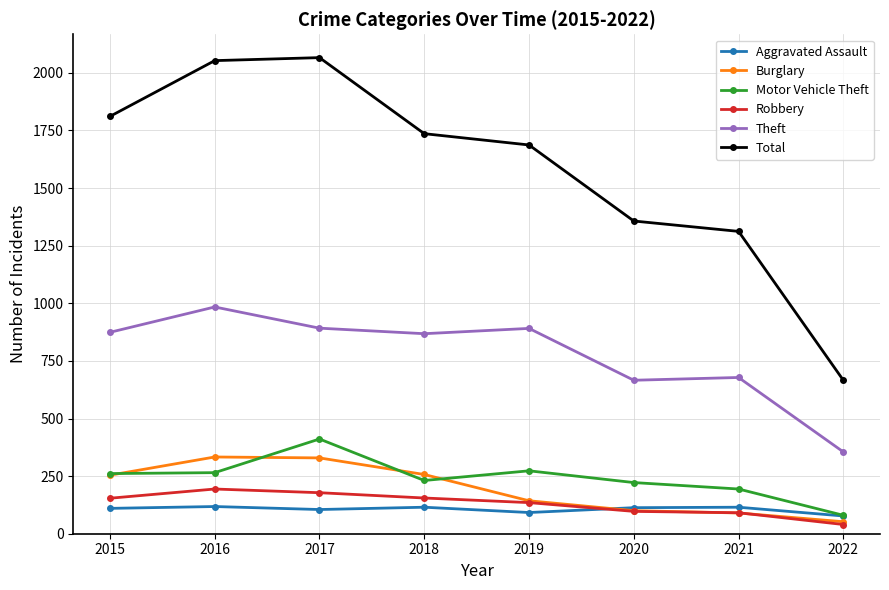

Is it true that Total equals 984 at 2018?

False